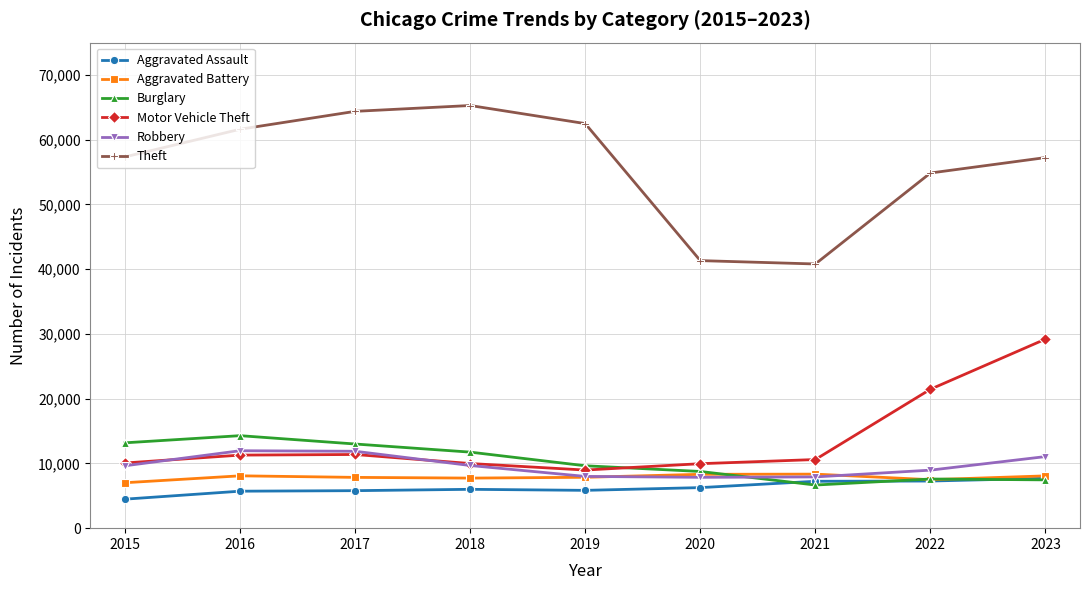

What is the difference between the maximum and minimum values in the Robbery series?

4105